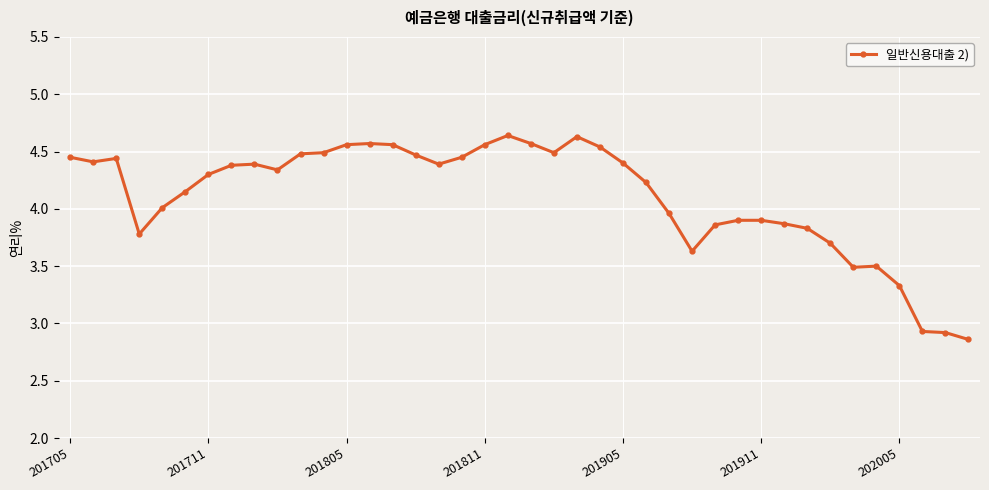

What is the sum of all values?

164.4